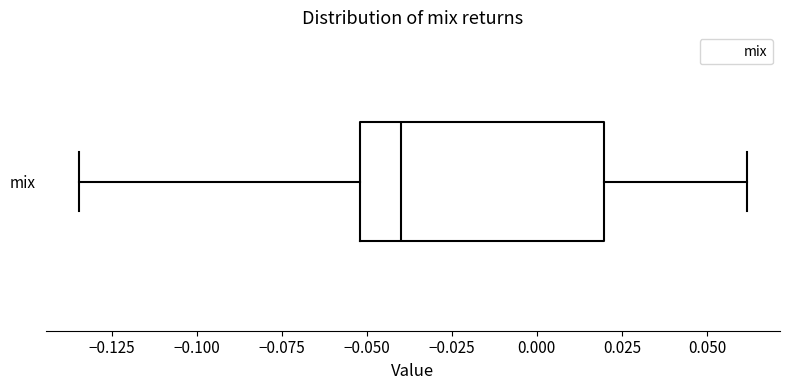

Read this box plot against the x-axis: the position of the median line, the range covered by the box, and the ends of both whiskers. The values are not printed on the chart, so give them approximately, as read against the axis.

median -0.040, box -0.050 to 0.020, whiskers -0.135 to 0.060